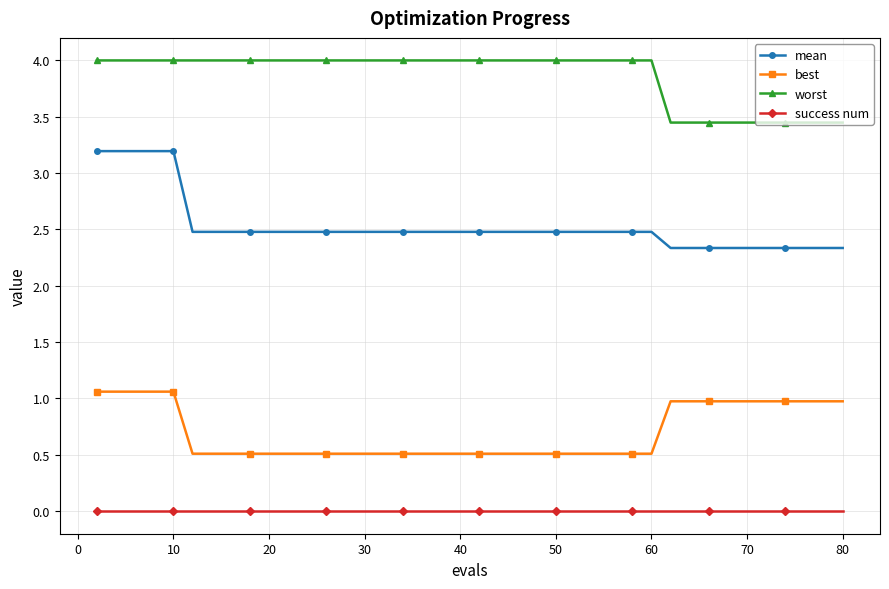

True or false: worst and best intersect in this chart.

False